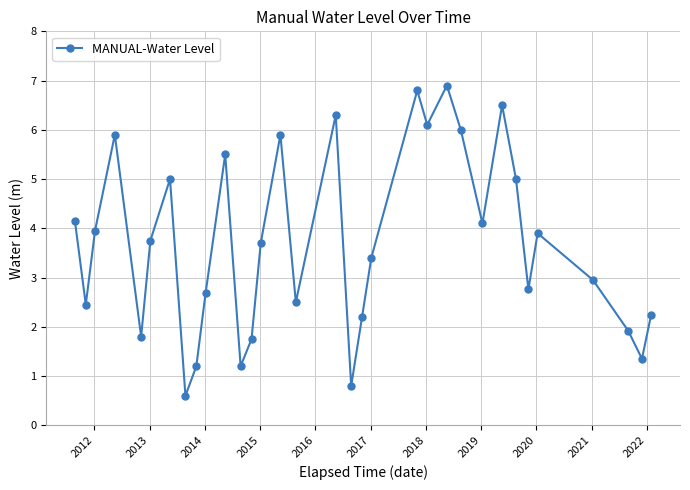

What is the average value?

3.7